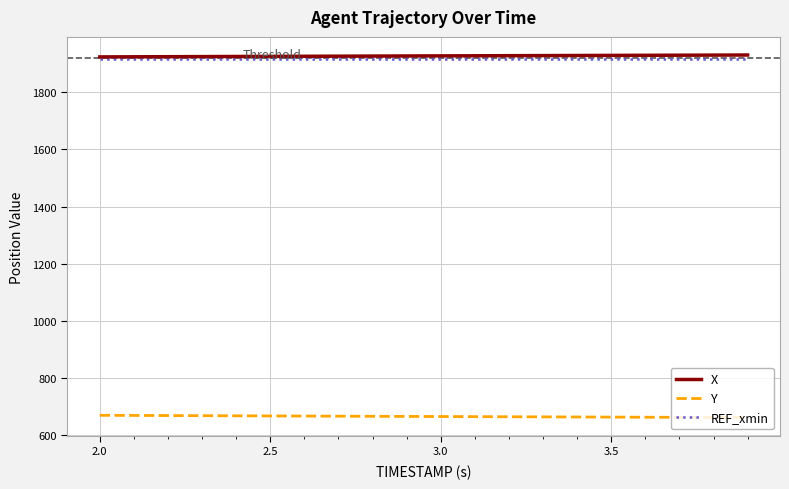

True or false: X and Y cross at least once.

False